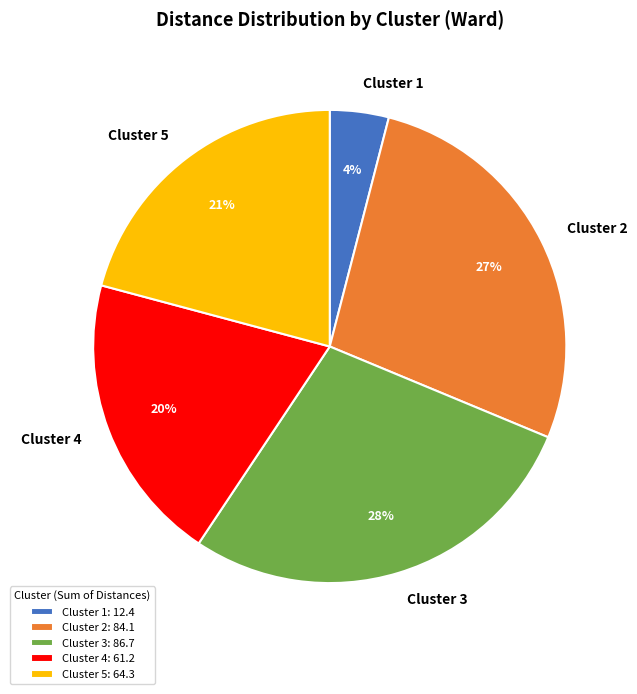

Is there any slice that represents more than half of the pie?

No